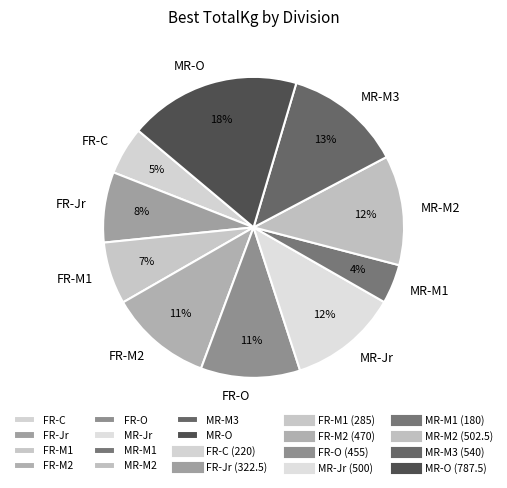

Does any single category account for the majority?

No